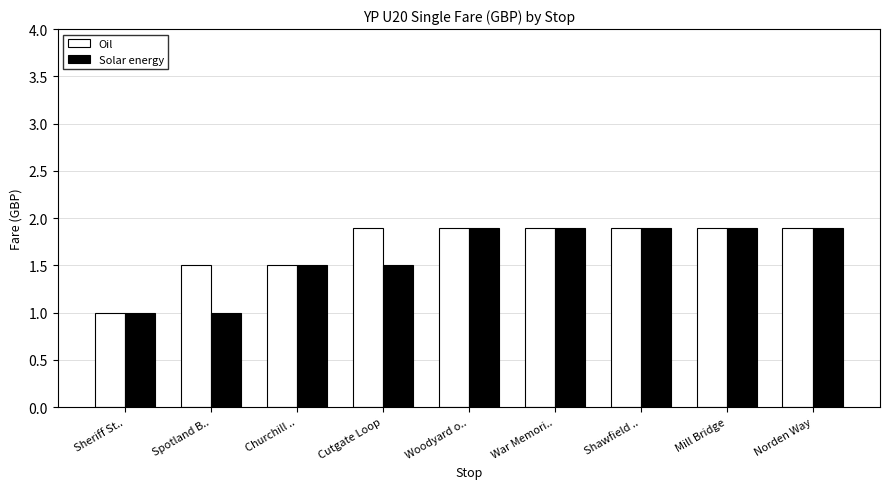

Which series has the largest total across all categories?

Oil